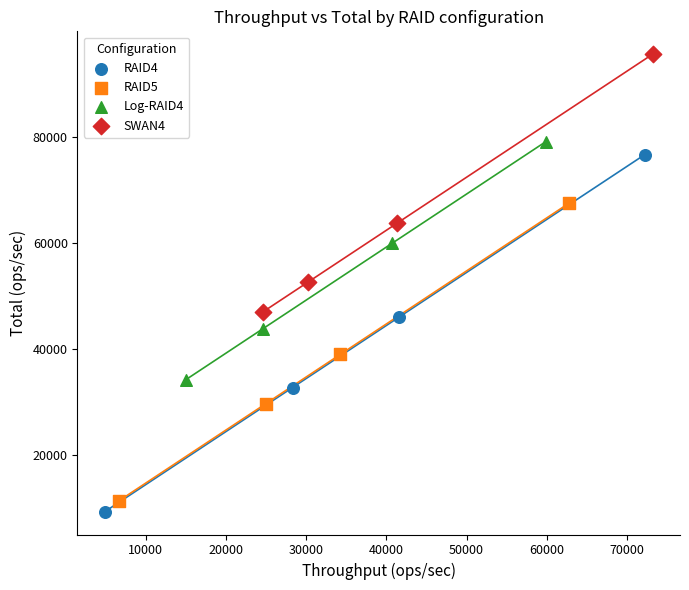

Which series has the widest spread of Y values?

RAID4